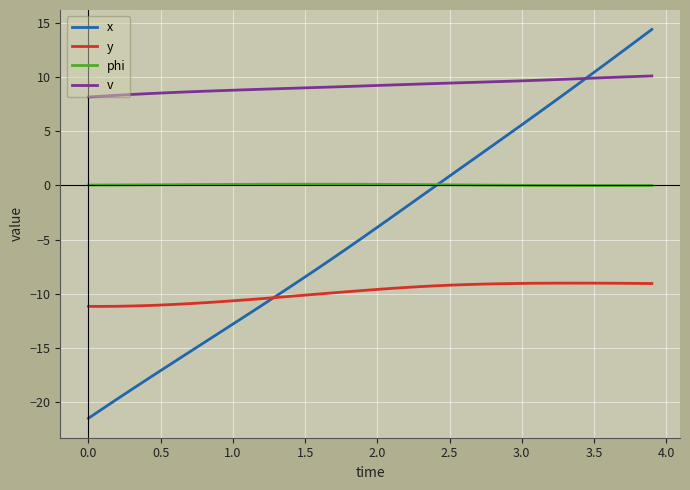

How many lines are shown in the chart?

4